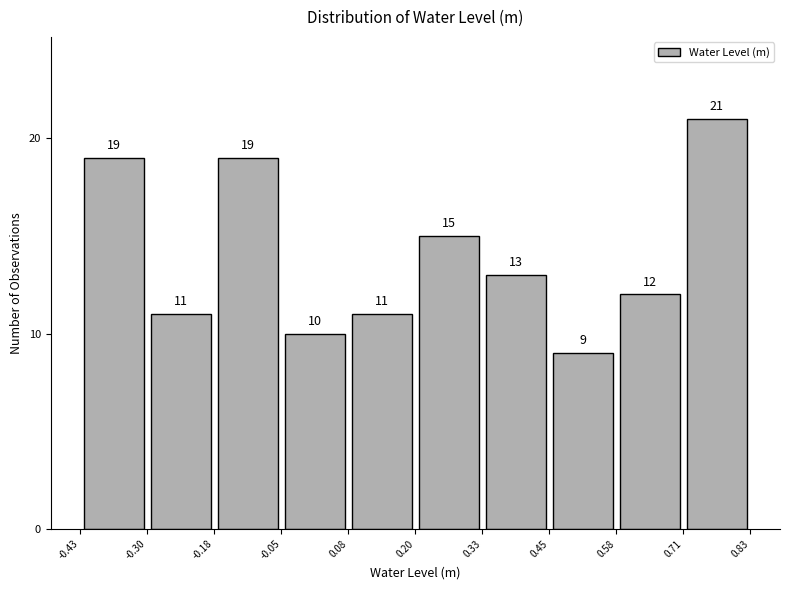

Reading left to right, list every bar in this chart as the range it spans on the x-axis followed by its height.

-0.43 to -0.30: 19
-0.30 to -0.18: 11
-0.18 to -0.05: 19
-0.05 to 0.08: 10
0.08 to 0.20: 11
0.20 to 0.33: 15
0.33 to 0.45: 13
0.45 to 0.58: 9
0.58 to 0.71: 12
0.71 to 0.83: 21